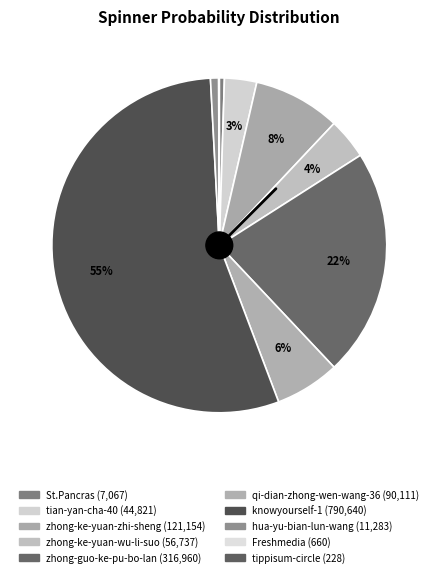

True or false: zhong-ke-yuan-wu-li-suo accounts for 9% of the total.

False